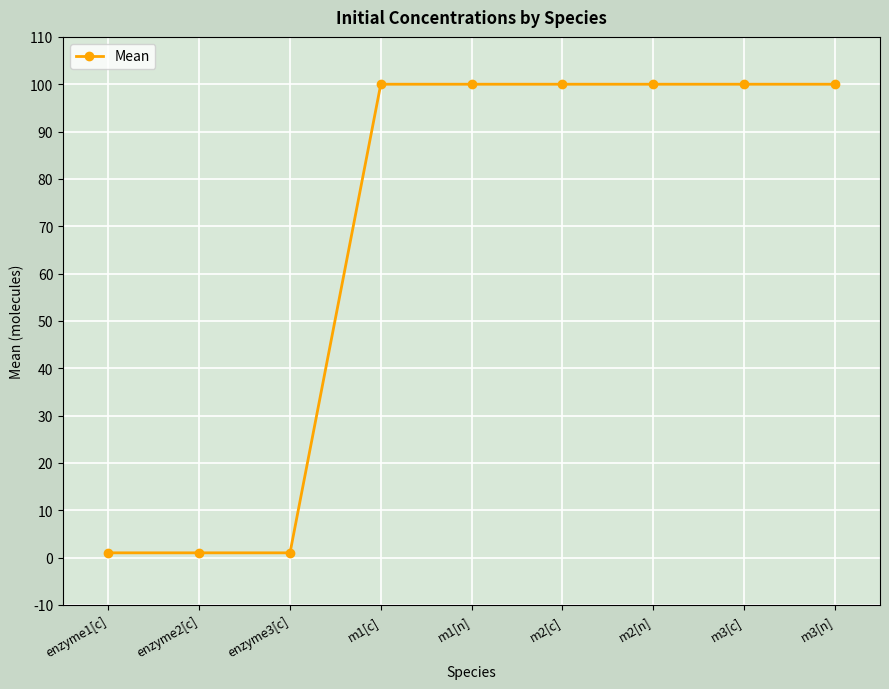

What is the difference between the maximum and second lowest values?

99